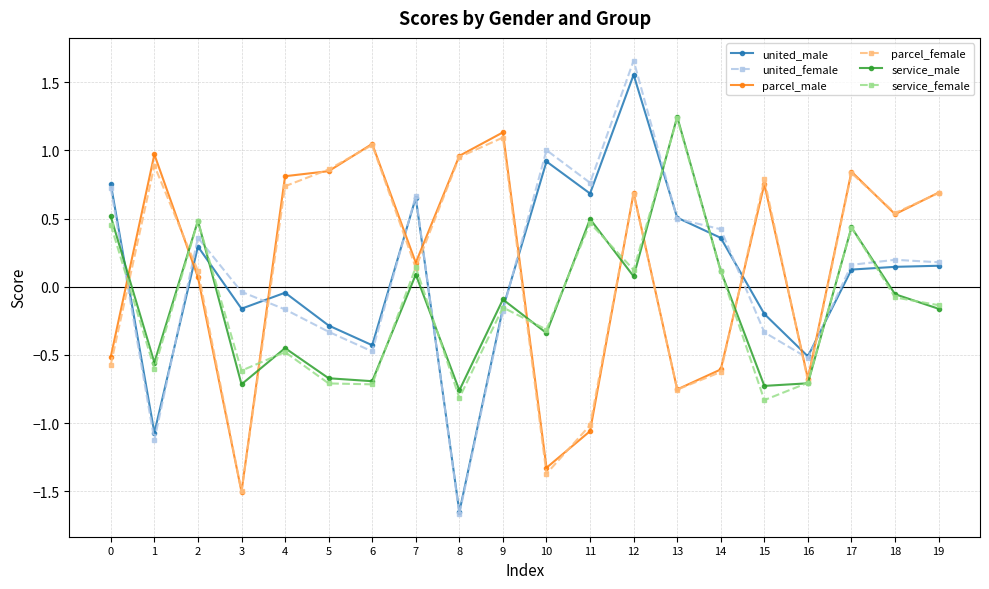

True or false: parcel_female has more than 1 interior local peaks.

True